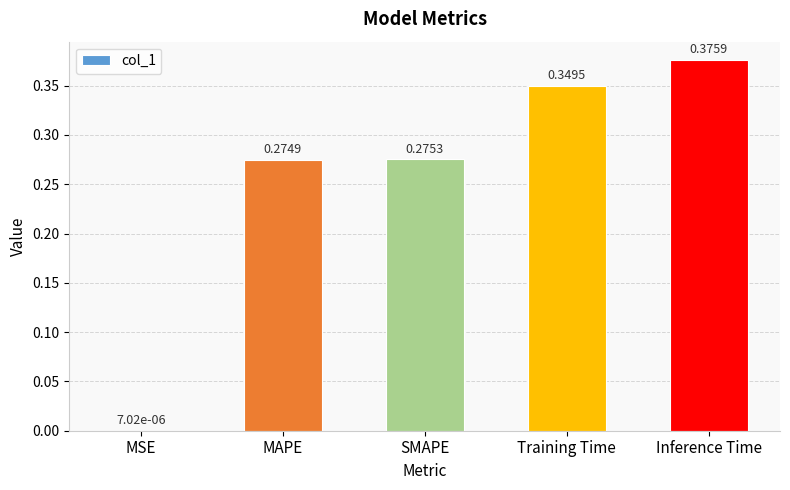

What is the sum of the values at SMAPE and Training Time?

0.6